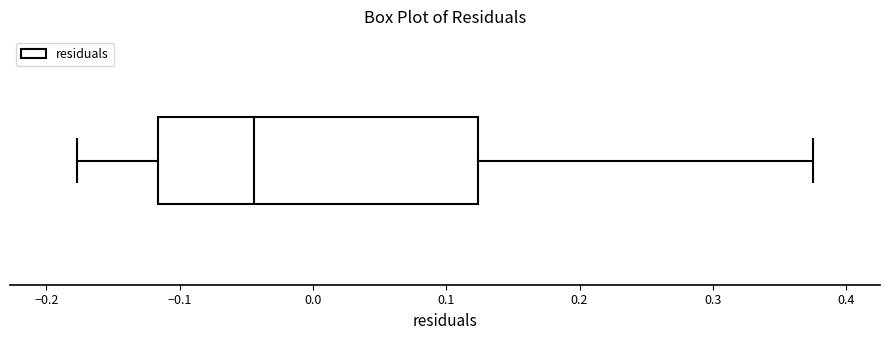

Read this box plot against the x-axis: the position of the median line, the range covered by the box, and the ends of both whiskers. The values are not printed on the chart, so give them approximately, as read against the axis.

median -0.04, box -0.12 to 0.12, whiskers -0.18 to 0.38